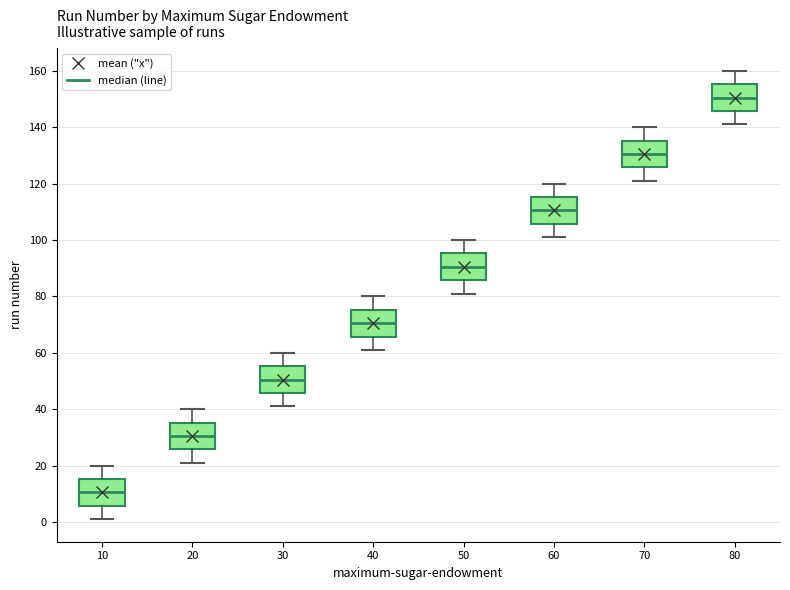

Which box has the highest median line?

80